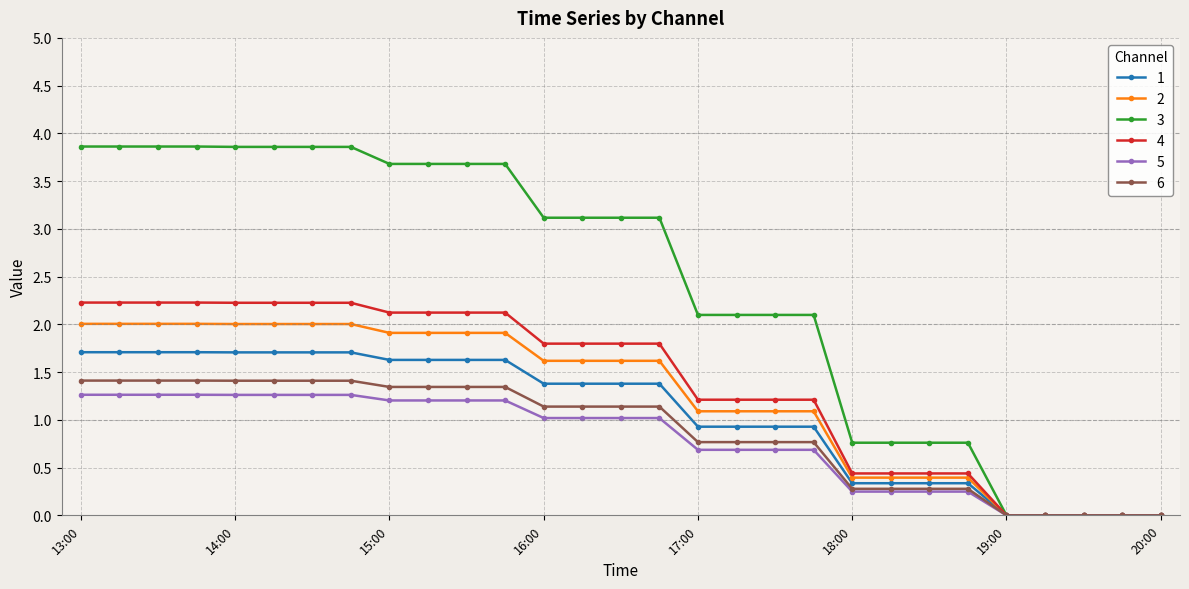

What is the value of the 2 point at the 14th from the left?

1.6